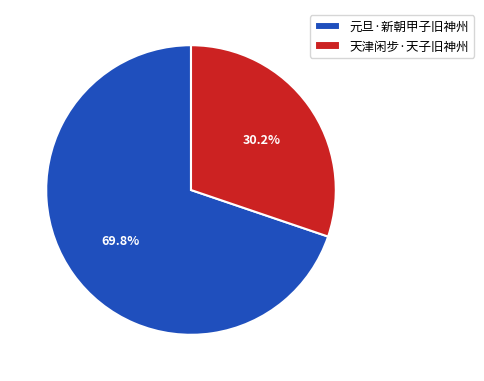

How much of the chart is everything except 天津闲步·天子旧神州?

69.8%